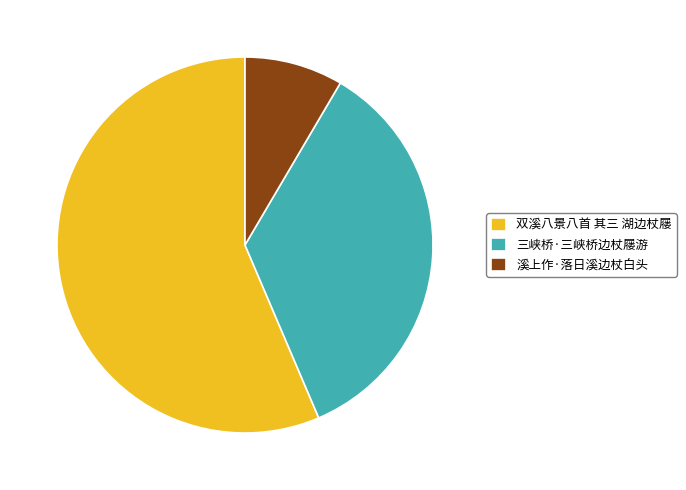

What is the largest slice in the pie chart?

双溪八景八首 其三 湖边杖屦